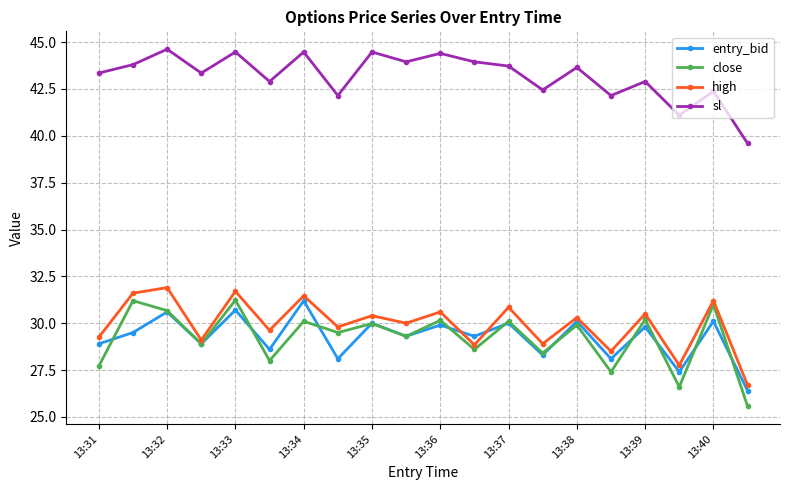

What are all the series names shown in the legend?

entry_bid, close, high, sl